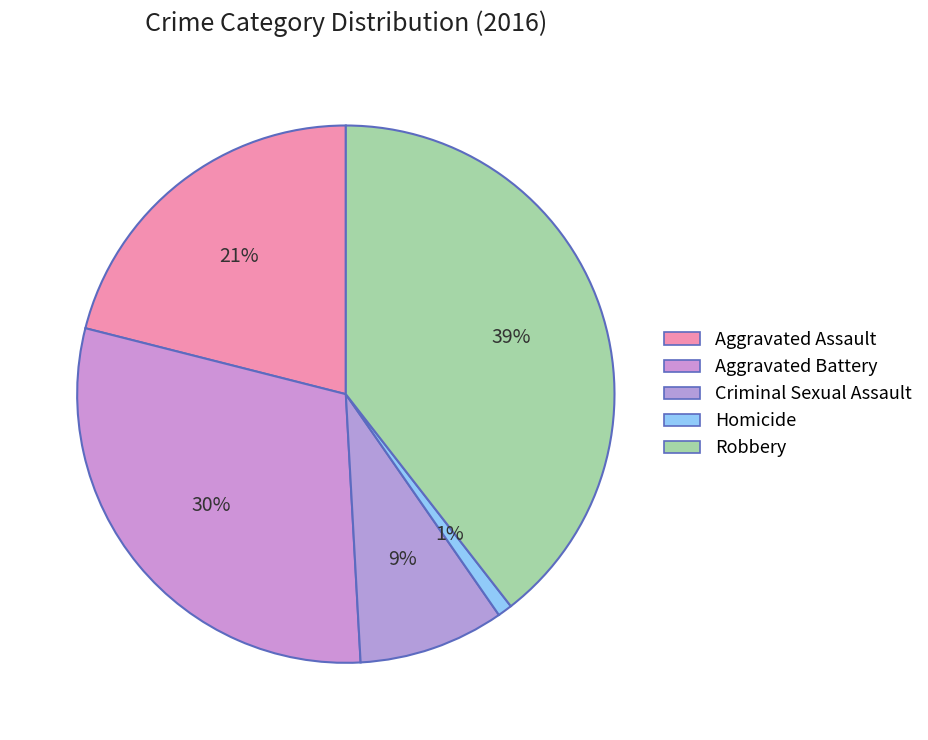

What percentage is the Robbery slice, to the nearest percent?

39%